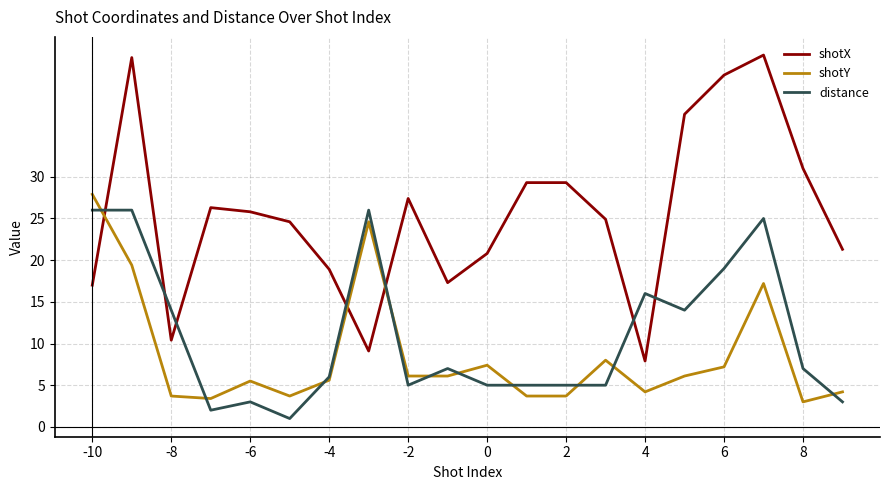

Which series has the largest total across all categories?

shotX